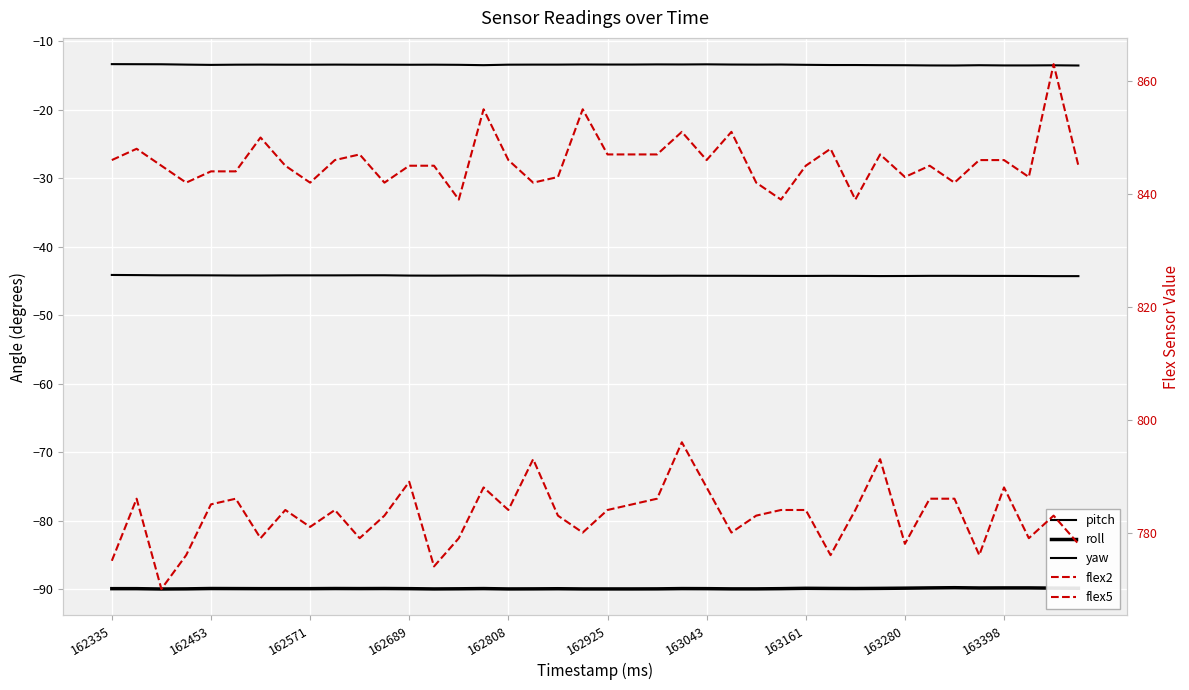

Which series changed the most between 163043 and 17?

flex2